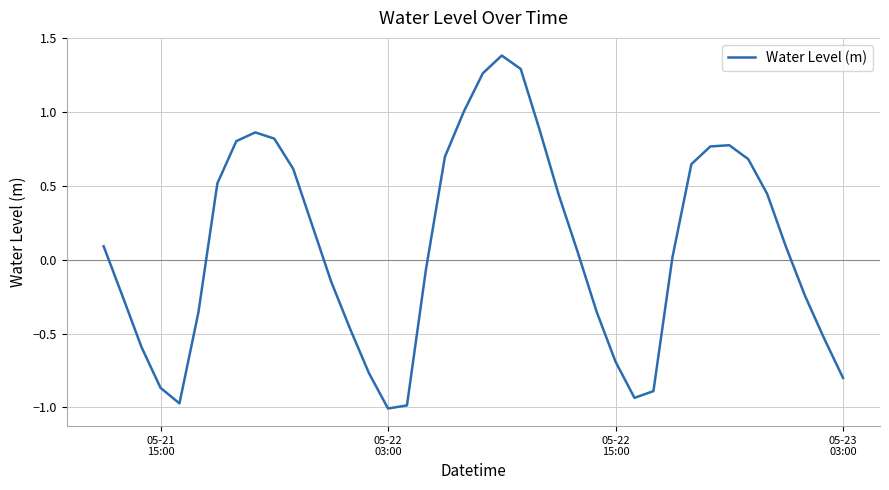

How many lines are shown in the chart?

1